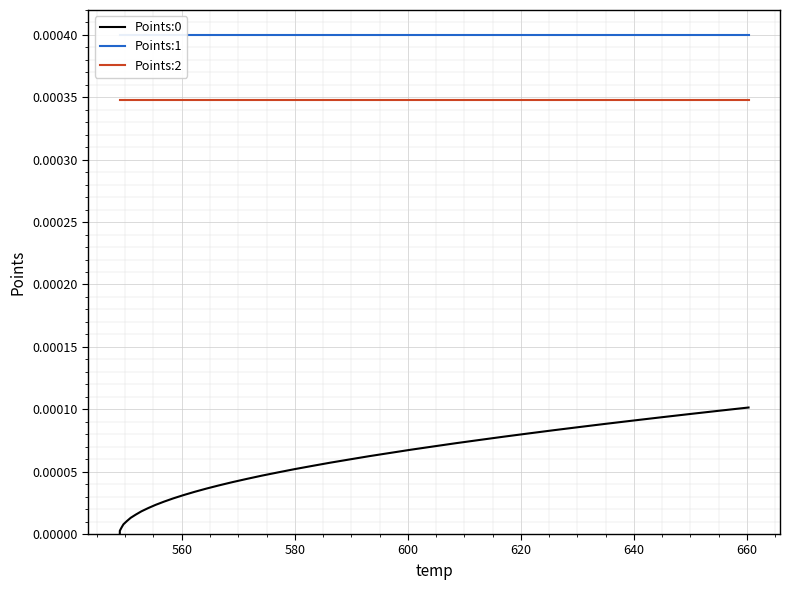

True or false: Points:2 and Points:0 cross at least once.

False